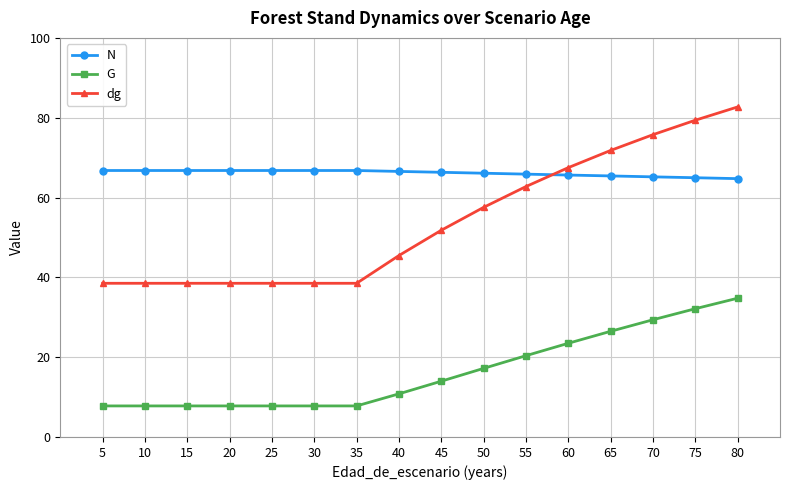

What is the total value across all series at 30?

113.1